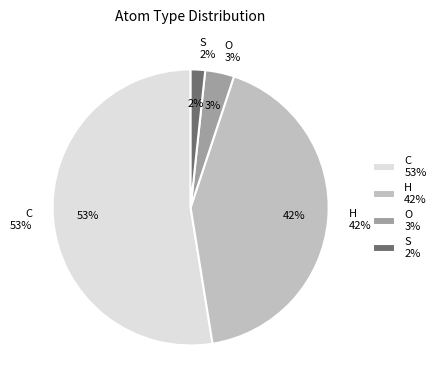

To the nearest percent, what percentage of the pie is S?

2%